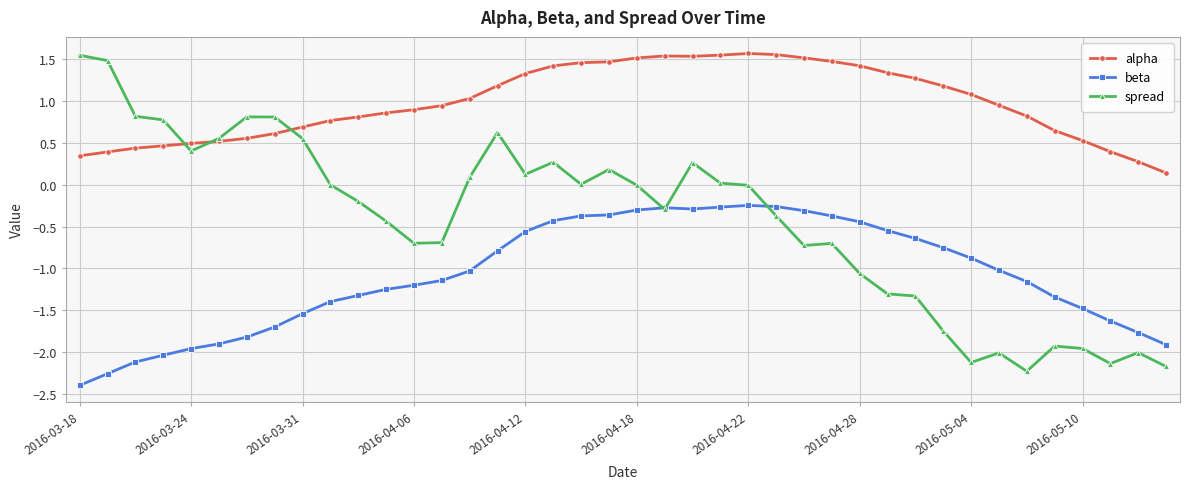

Which series has the widest spread of values?

spread